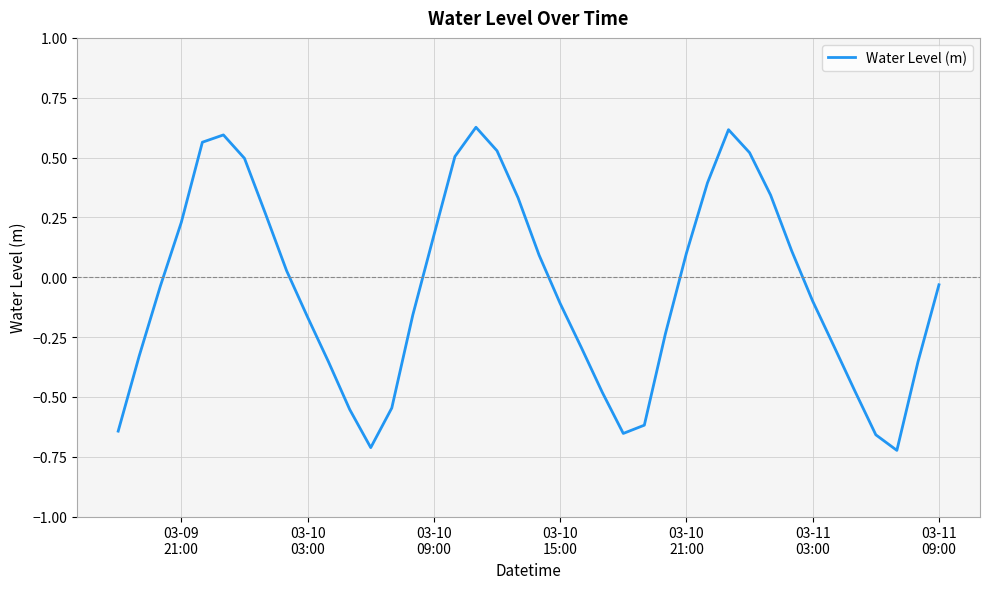

How many lines are shown in the chart?

1